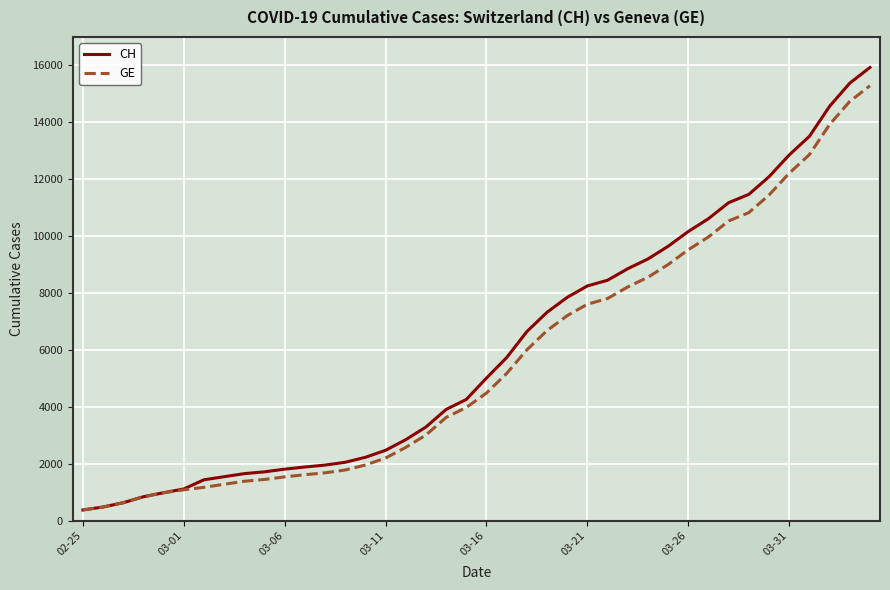

Which series has the largest range (max minus min)?

CH